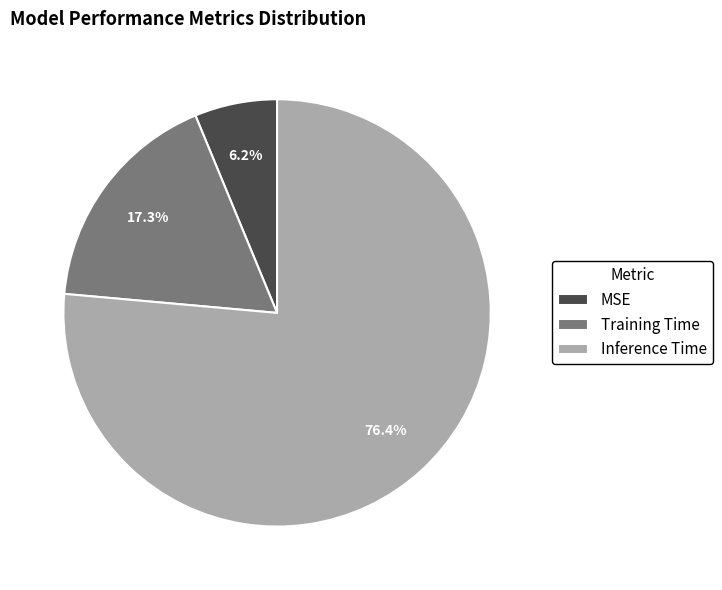

Count the number of slices in the pie.

3